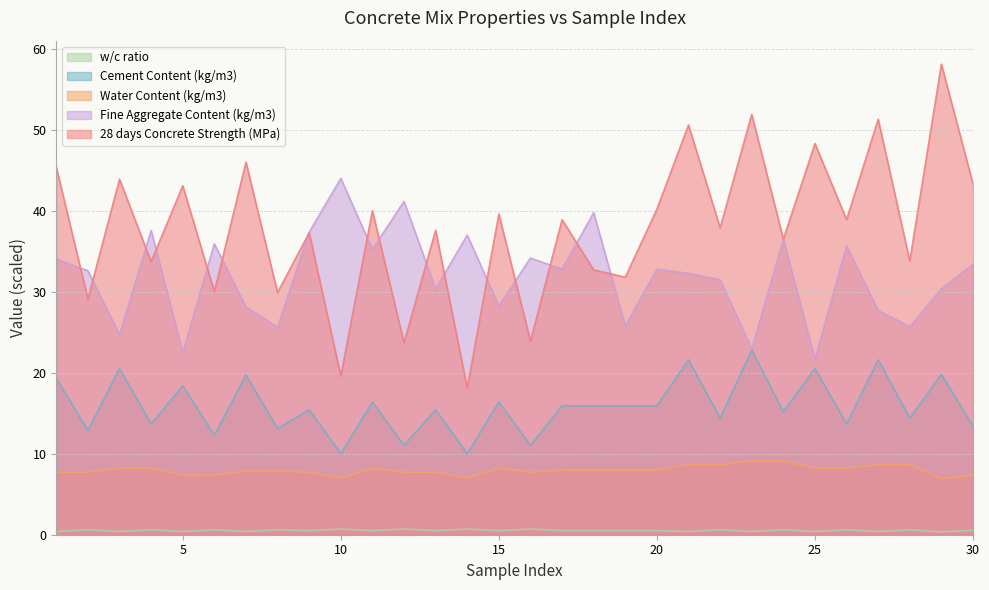

How many lines are shown in the chart?

5